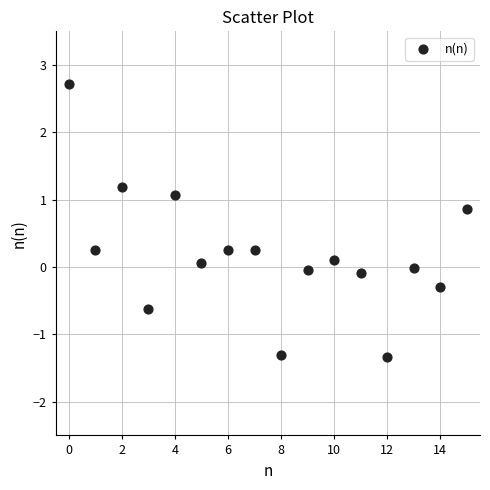

What is the range of Y values (max minus min)?

4.1